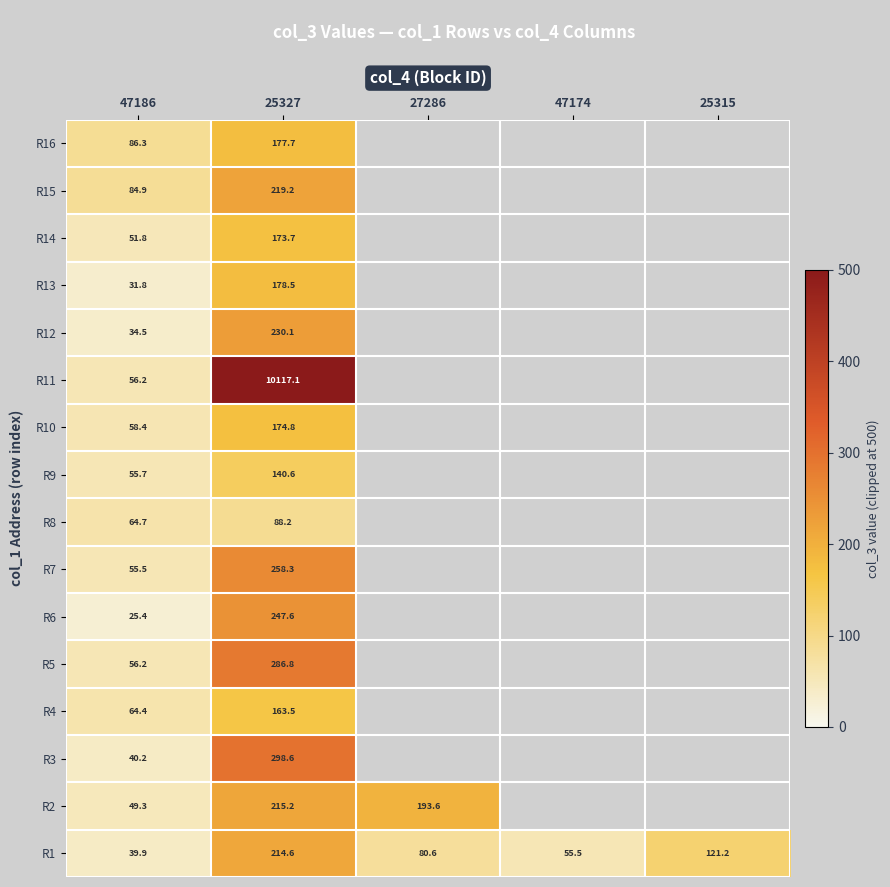

How many distinct data groups are displayed?

16